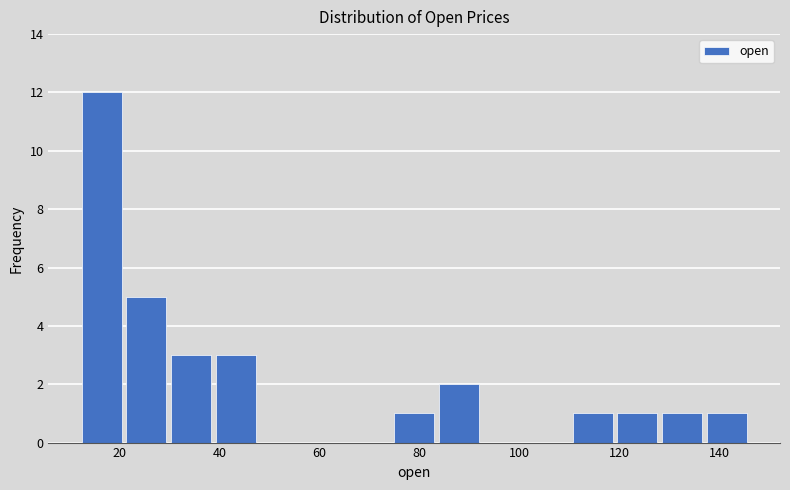

How tall is the bar that spans 120 to 128 on the x-axis? Neither the bar edges nor the heights are printed on the chart, so give them approximately, as read against the axes.

1